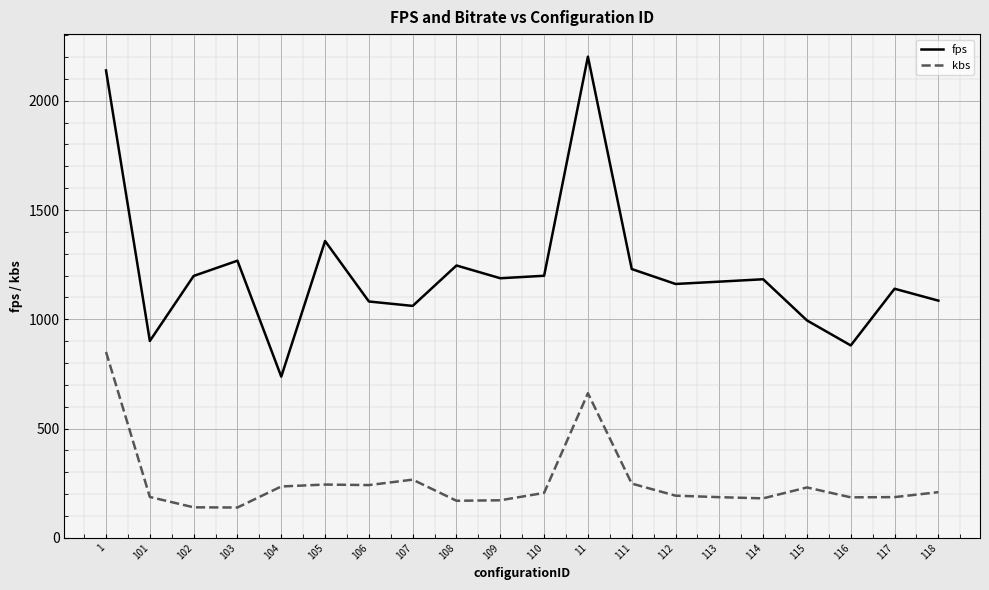

Which series has the largest total across all categories?

fps